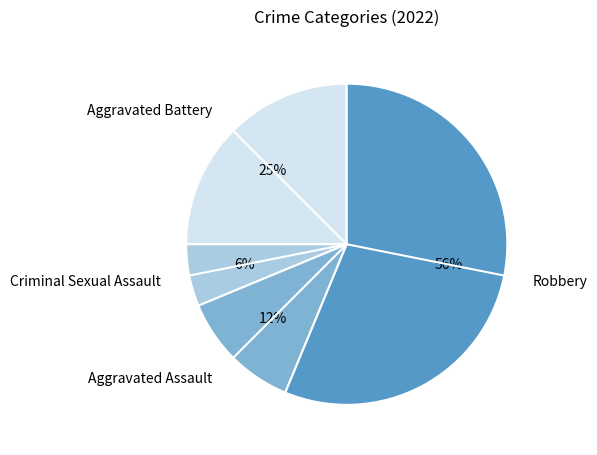

Is the sum of Criminal Sexual Assault and Aggravated Battery greater than half?

No